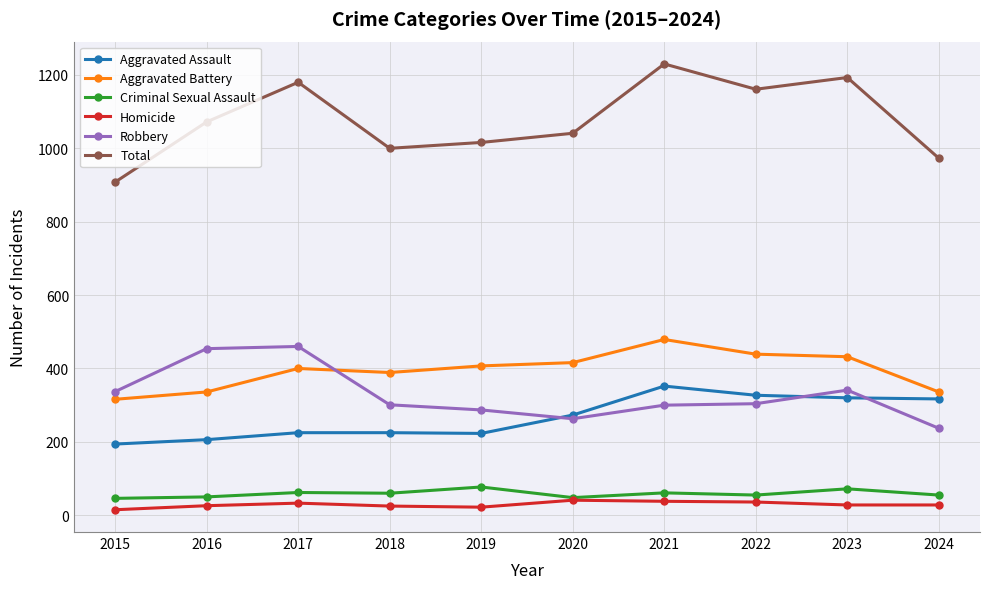

At which category is the sum across all series the highest?

2021